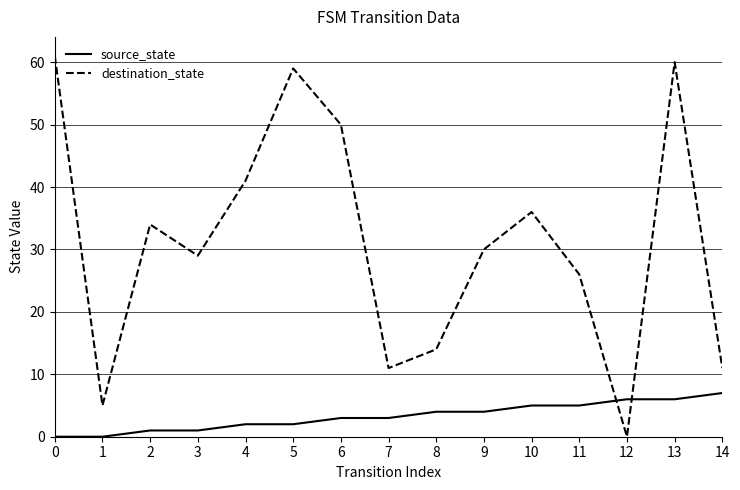

What is the difference between the highest and lowest values at 9?

26